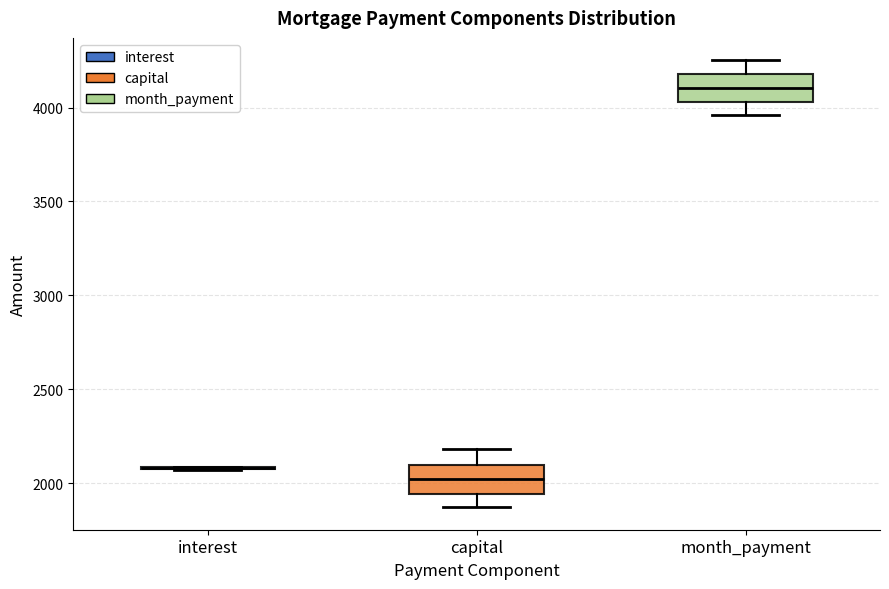

Reading left to right, read every box against the y-axis: the position of its median line, the range the box covers, and the ends of its whiskers. The values are not printed on the chart, so give them approximately, as read against the axis.

interest: box collapsed to a line at 2100, whiskers 2050 to 2100
capital: median 2000, box 1950 to 2100, whiskers 1850 to 2200
month_payment: median 4100, box 4050 to 4200, whiskers 3950 to 4250